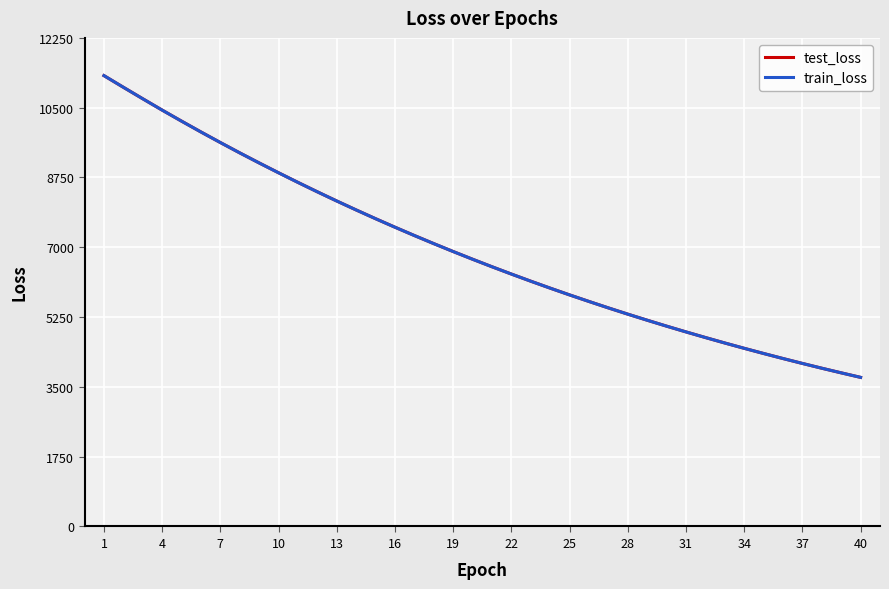

What is the minimum value shown in the chart?

3738.2